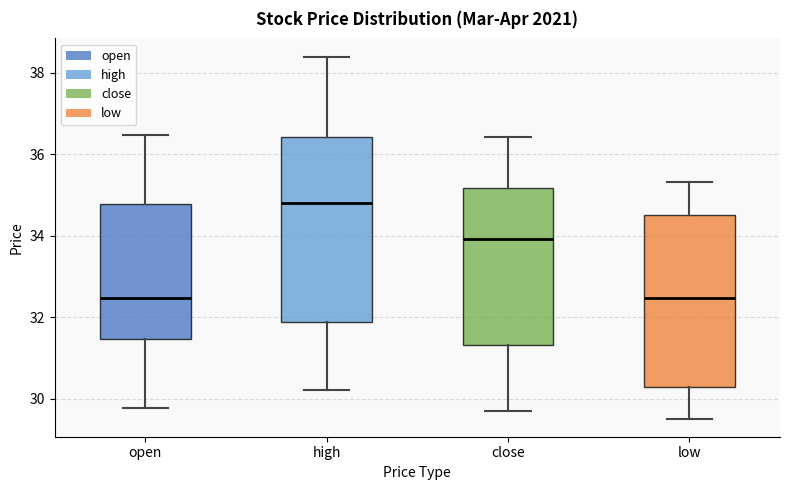

Reading left to right, transcribe this box plot: for each box, give where its median line is, the range the box spans, and where its two whiskers end, as read against the y-axis. The values are not printed on the chart, so give them approximately, as read against the axis.

open: median 32.4, box 31.4 to 34.8, whiskers 29.8 to 36.4
high: median 34.8, box 31.8 to 36.4, whiskers 30.2 to 38.4
close: median 34.0, box 31.4 to 35.2, whiskers 29.6 to 36.4
low: median 32.4, box 30.2 to 34.6, whiskers 29.6 to 35.4